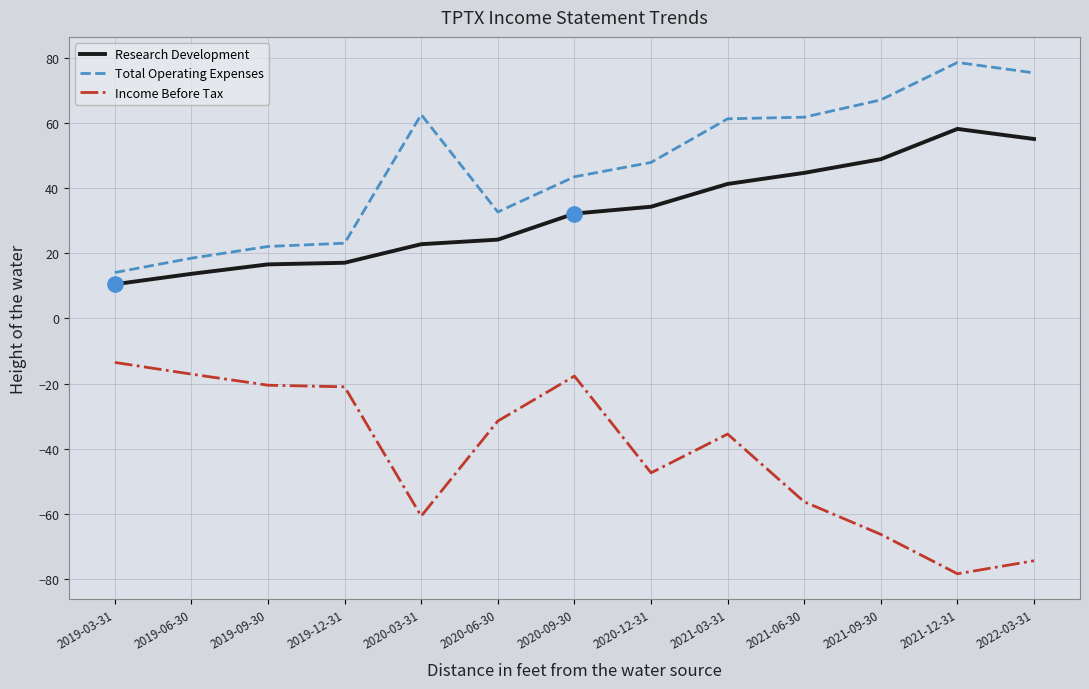

What is the difference between the maximum and minimum values in the Research Development series?

47.7